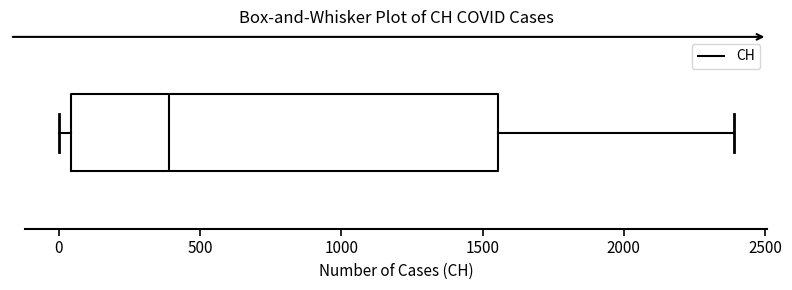

Transcribe this box plot: give where the median line is, the range the box spans, and where the two whiskers end, as read against the x-axis. The values are not printed on the chart, so give them approximately, as read against the axis.

median 400, box 50 to 1550, whiskers 0 to 2400